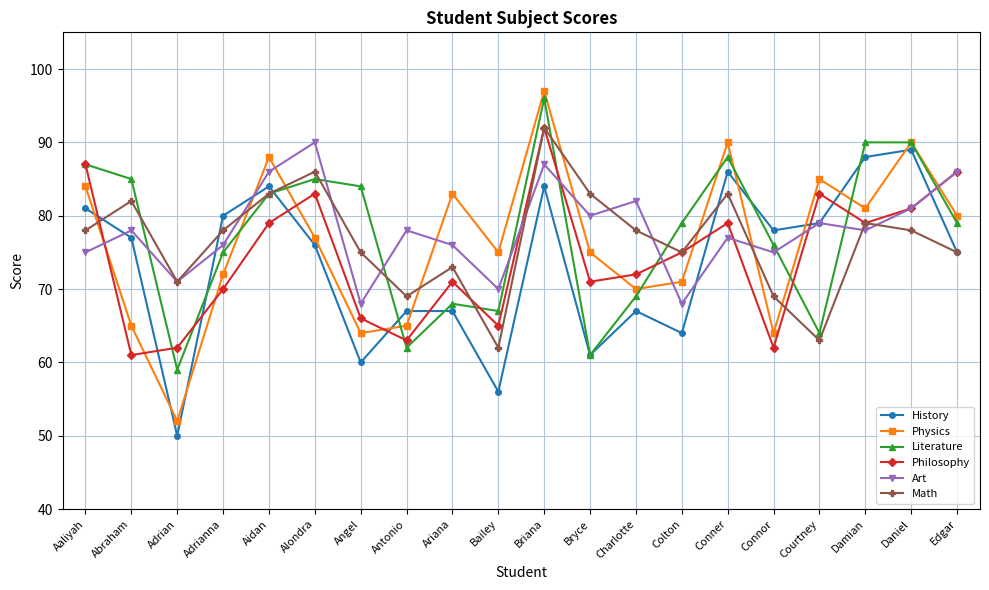

How many interior local peaks does the Math series have?

6